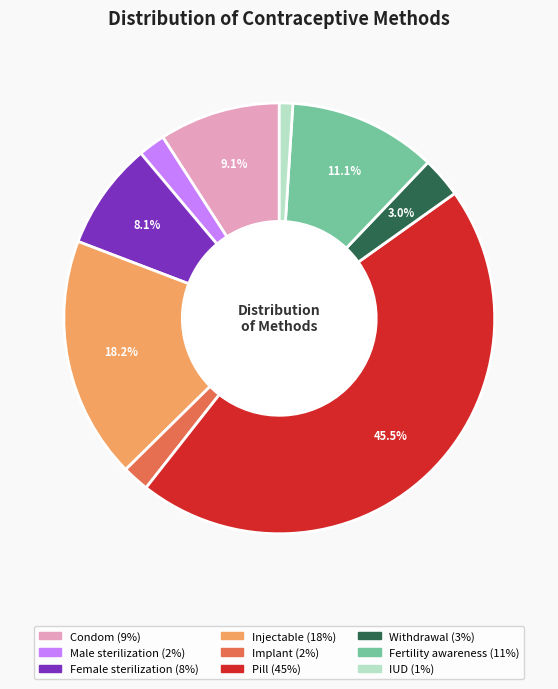

Is it true that Injectable is 11% of the pie?

False